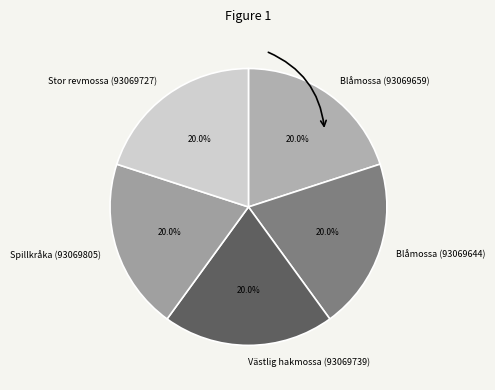

Is Blåmossa (93069644) the majority of the pie?

No